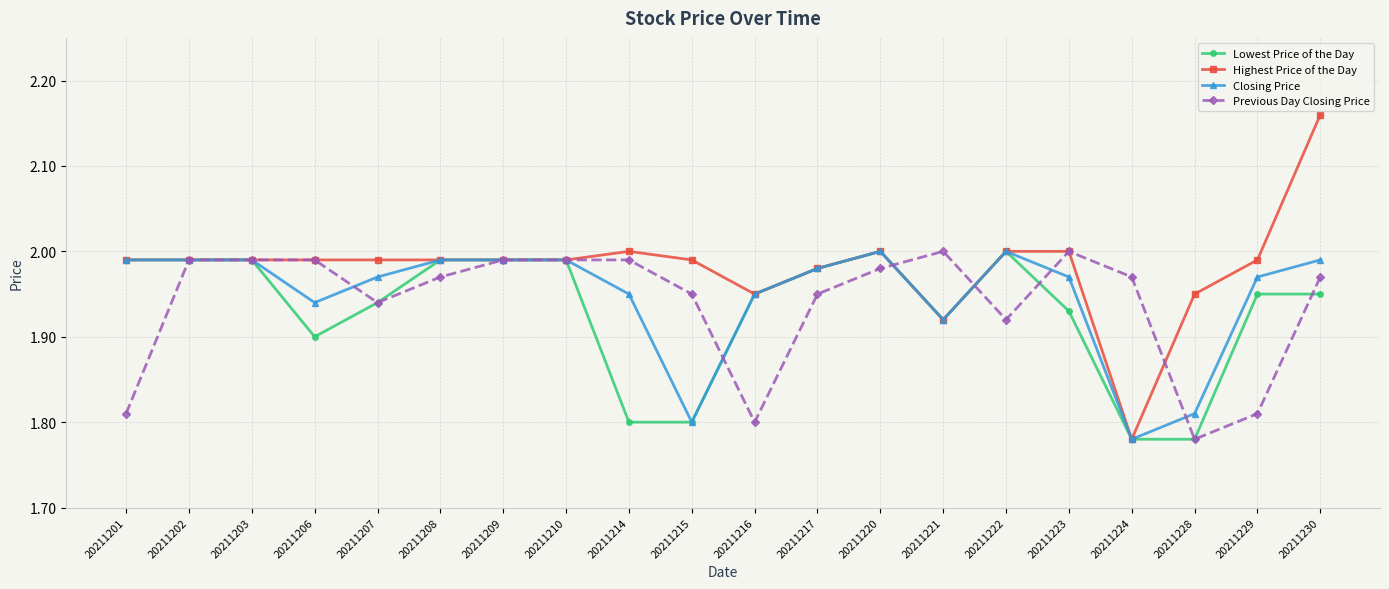

At which category does the chart reach its peak across all series?

20211230